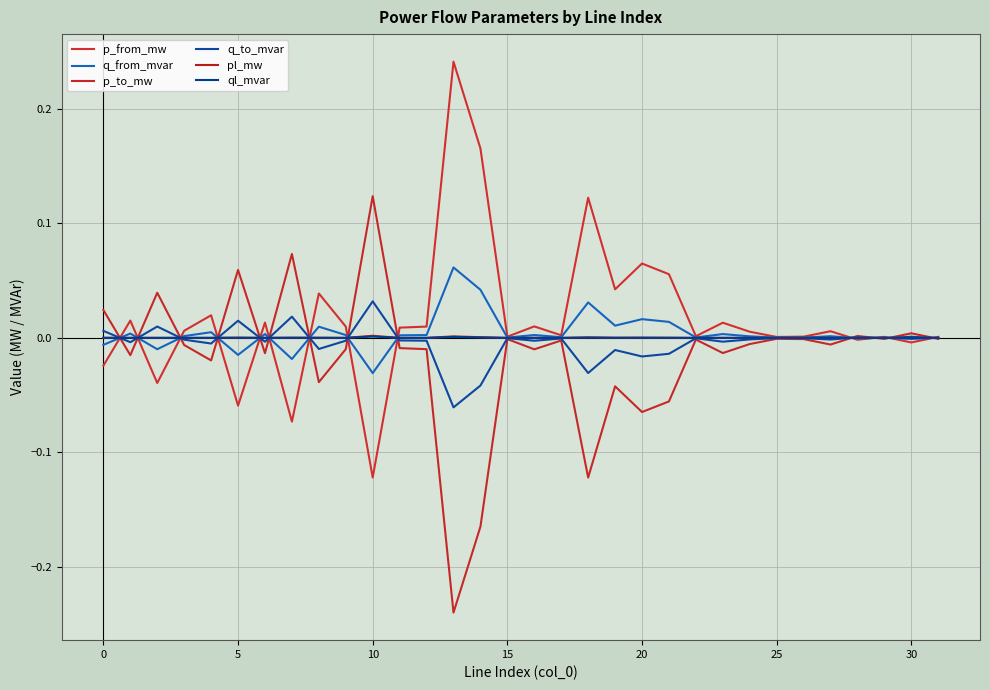

What is the label of the 11th point from the left?

10